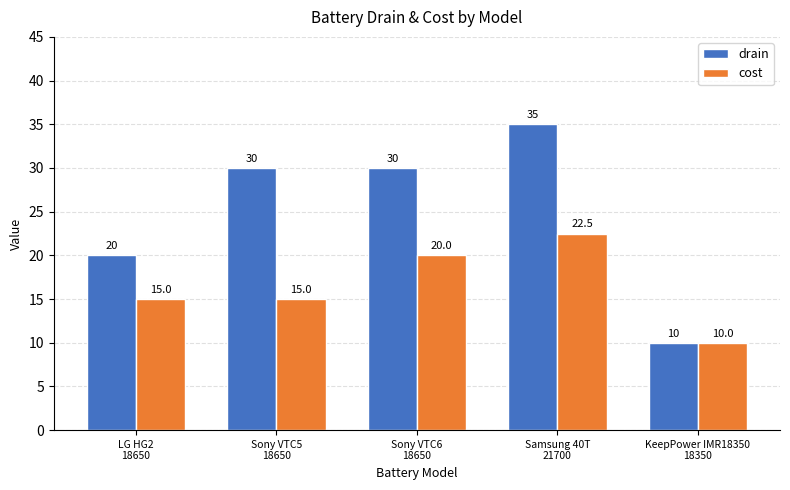

What value does the cost series have at KeepPower IMR18350
18350?

10.0